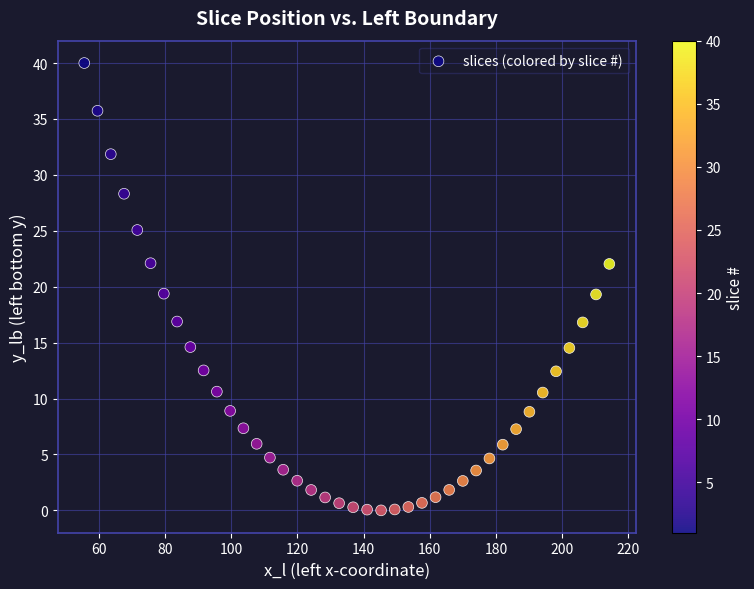

What is the range of X values (max minus min)?

158.7